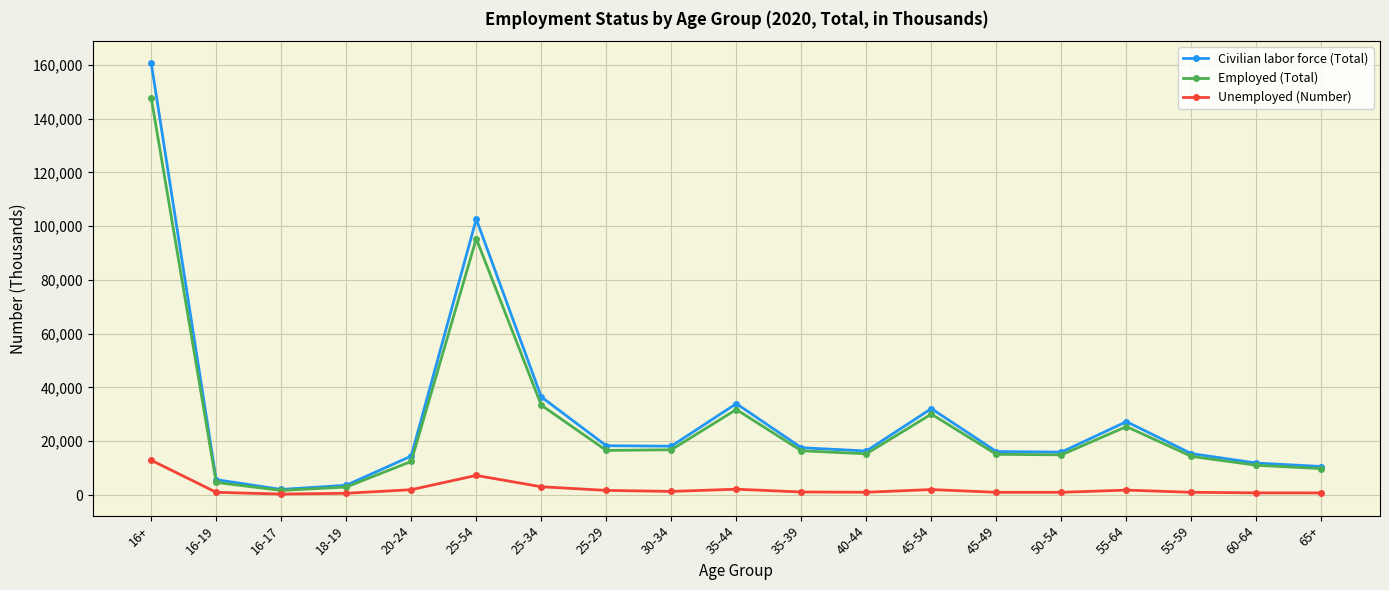

Read the Civilian labor force (Total) value at 65+, to the nearest 10.

10610